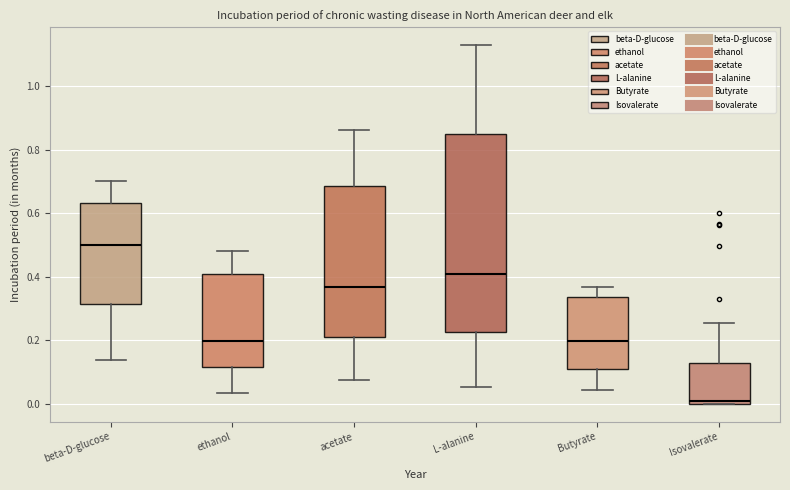

Reading left to right, transcribe this box plot: for each box, give where its median line is, the range the box spans, and where its two whiskers end, as read against the y-axis. The values are not printed on the chart, so give them approximately, as read against the axis.

beta-D-glucose: median 0.50, box 0.32 to 0.64, whiskers 0.14 to 0.70
ethanol: median 0.20, box 0.12 to 0.40, whiskers 0.04 to 0.48
acetate: median 0.36, box 0.22 to 0.68, whiskers 0.08 to 0.86
L-alanine: median 0.40, box 0.22 to 0.84, whiskers 0.06 to 1.12
Butyrate: median 0.20, box 0.10 to 0.34, whiskers 0.04 to 0.36
Isovalerate: median 0.02, box 0.00 to 0.12, whiskers 0.00 to 0.26